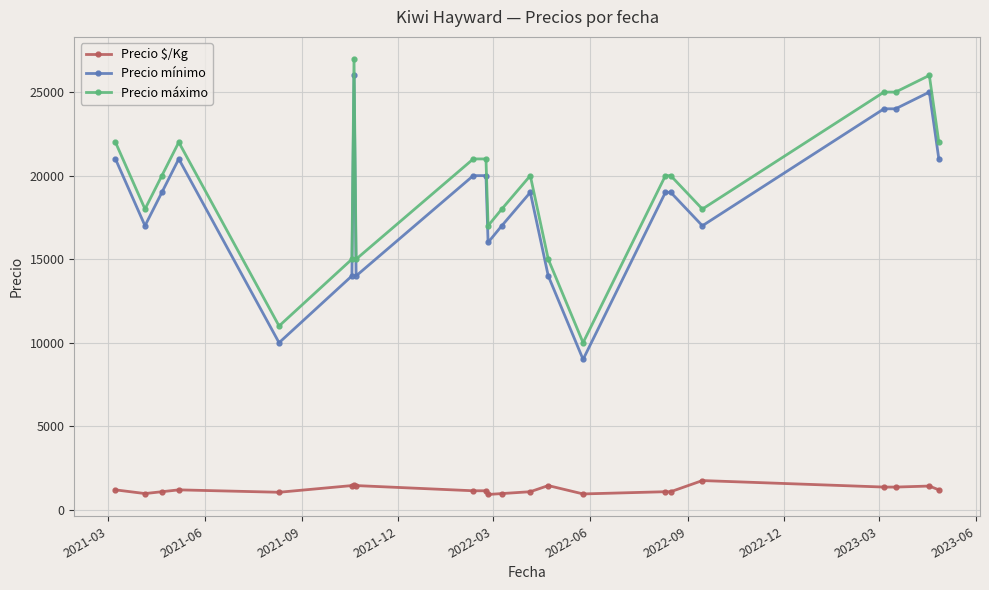

What is the greatest value displayed?

27000